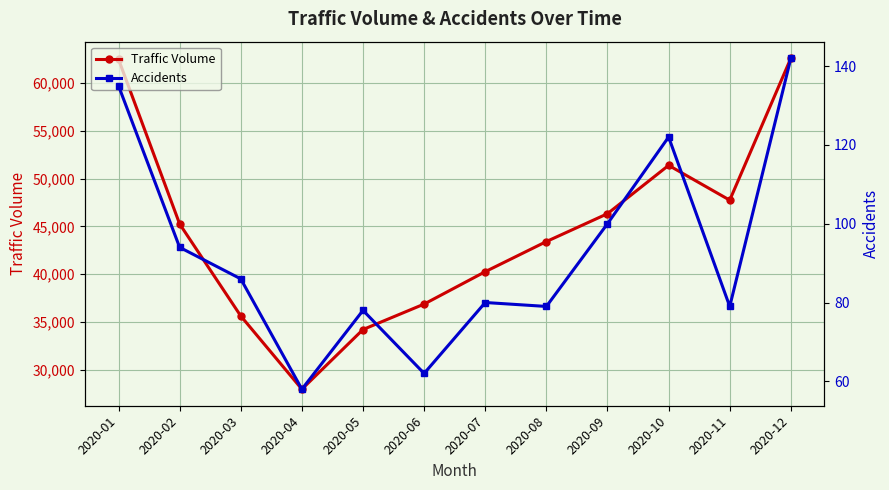

What is the difference between the maximum and minimum values in the Traffic Volume series?

34677